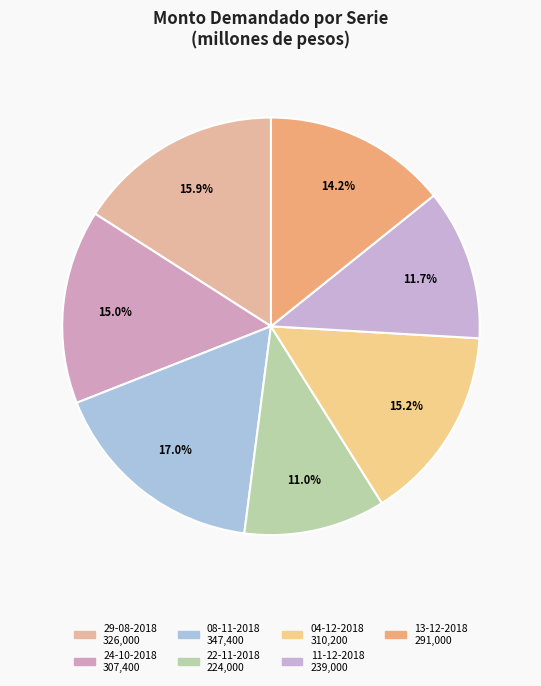

To the nearest percent, what is the combined percentage of 04-12-2018 and 08-11-2018?

32%